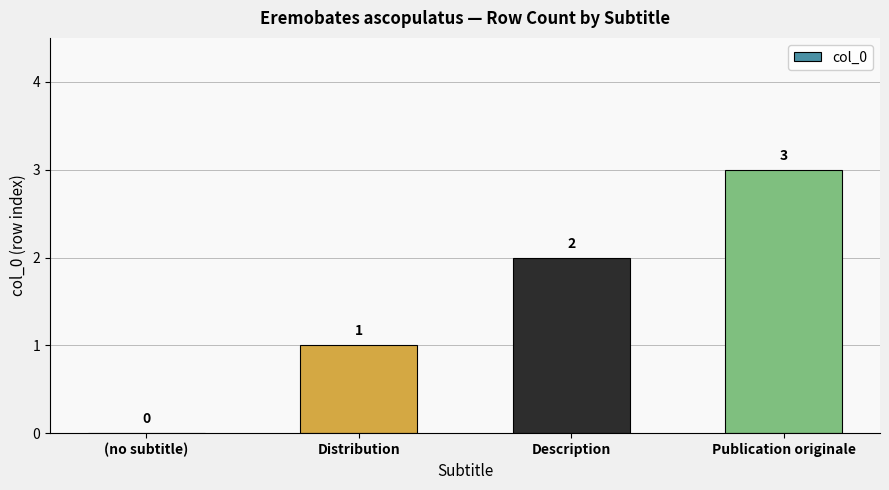

What is the maximum value shown in the chart?

3